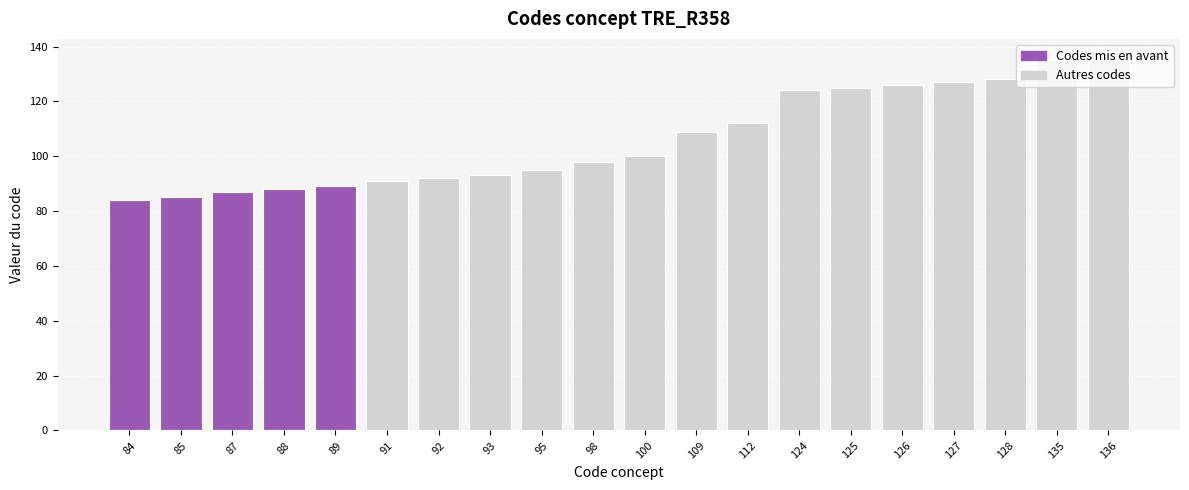

What is the average value?

106